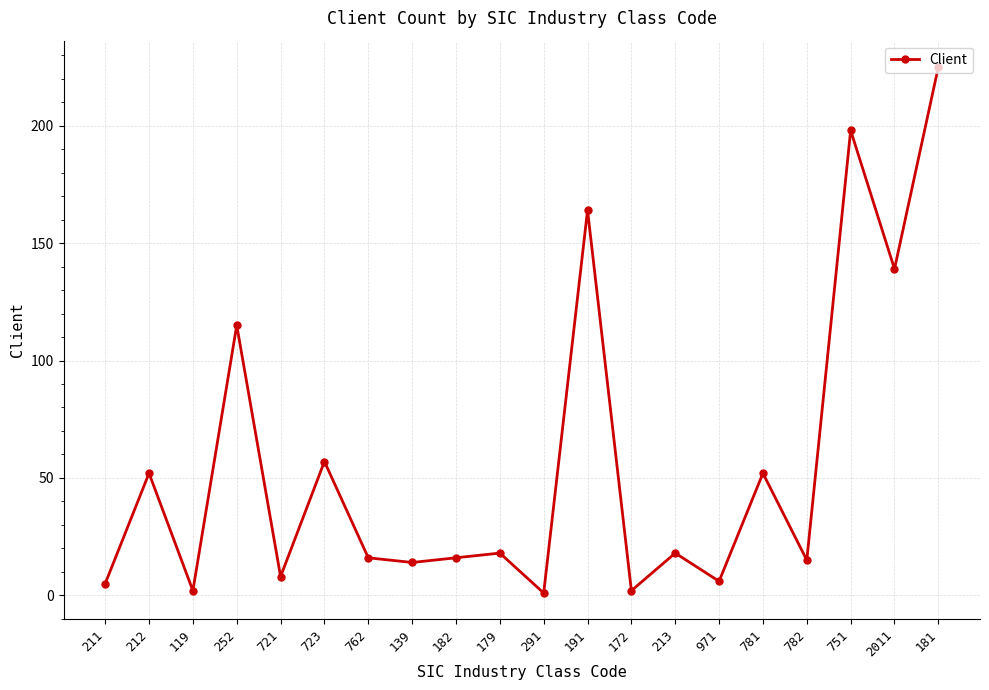

Where is the first local maximum?

212